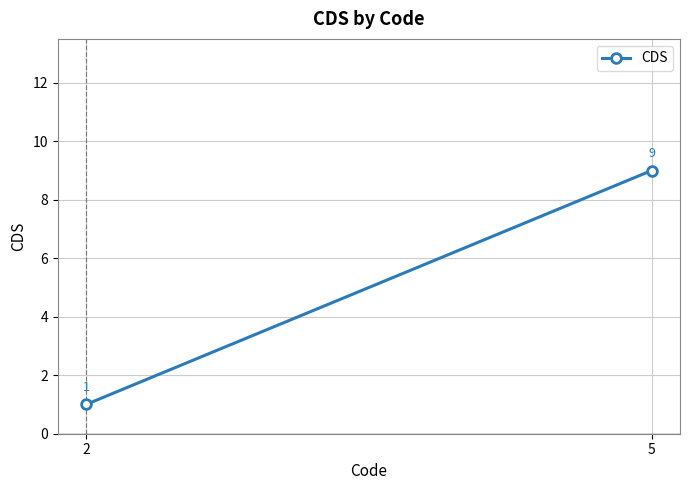

At which category does the chart reach its peak across all series?

5